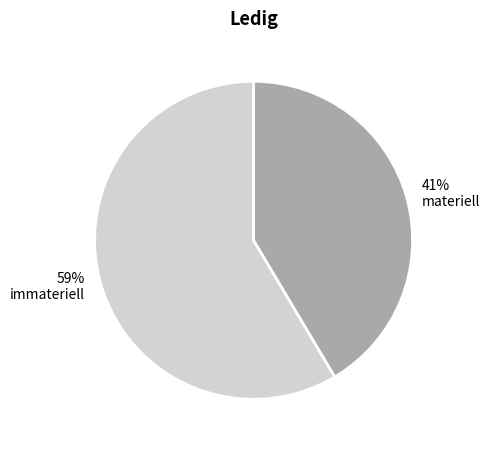

To the nearest percent, what is the combined percentage of materiell and immateriell?

100%